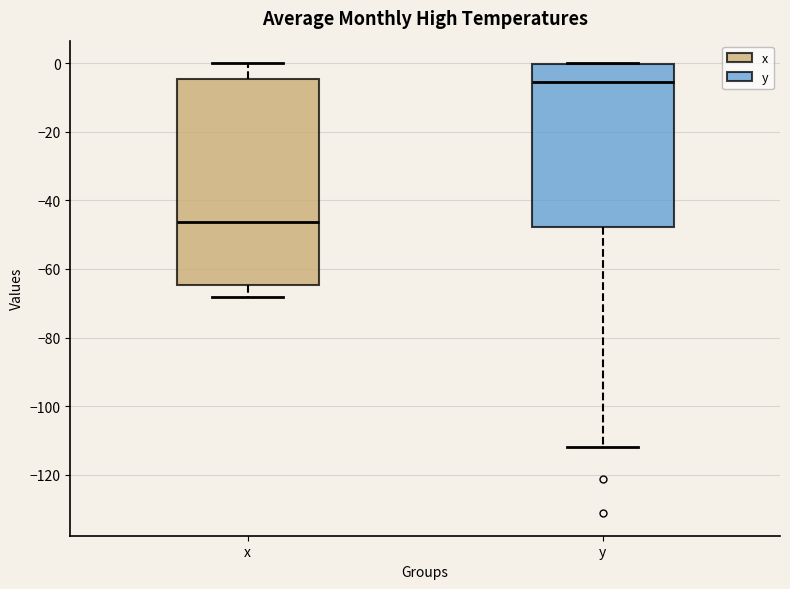

Where does the median line of the box for y sit on the y-axis? The values are not printed on the chart, so give them approximately, as read against the axis.

-6